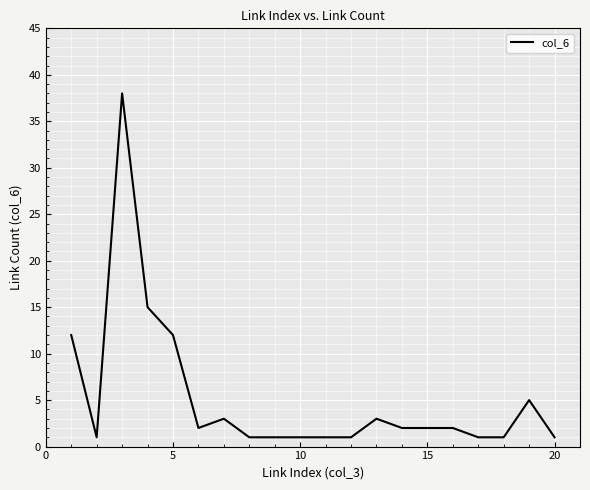

What is the maximum value shown in the chart?

38